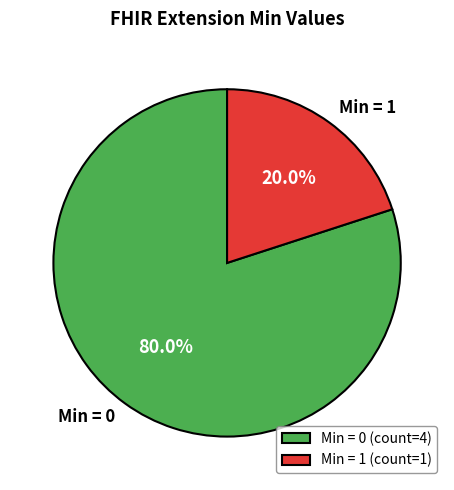

Combined, what portion of the pie is Min = 0 and Min = 1?

100.0%